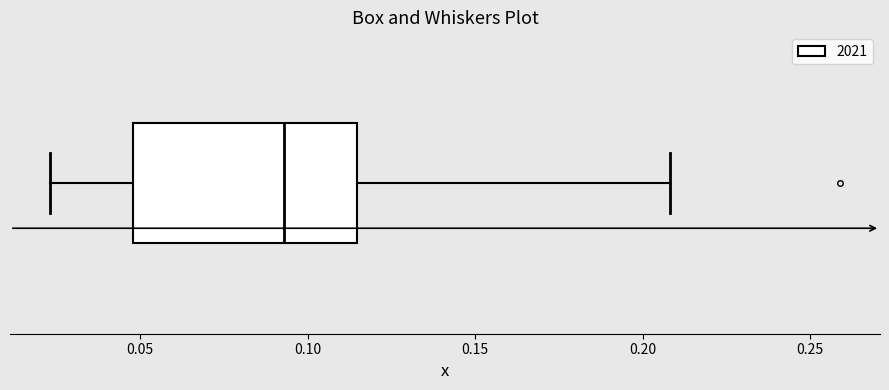

Where does the right whisker of the box end on the x-axis? The values are not printed on the chart, so give them approximately, as read against the axis.

0.210